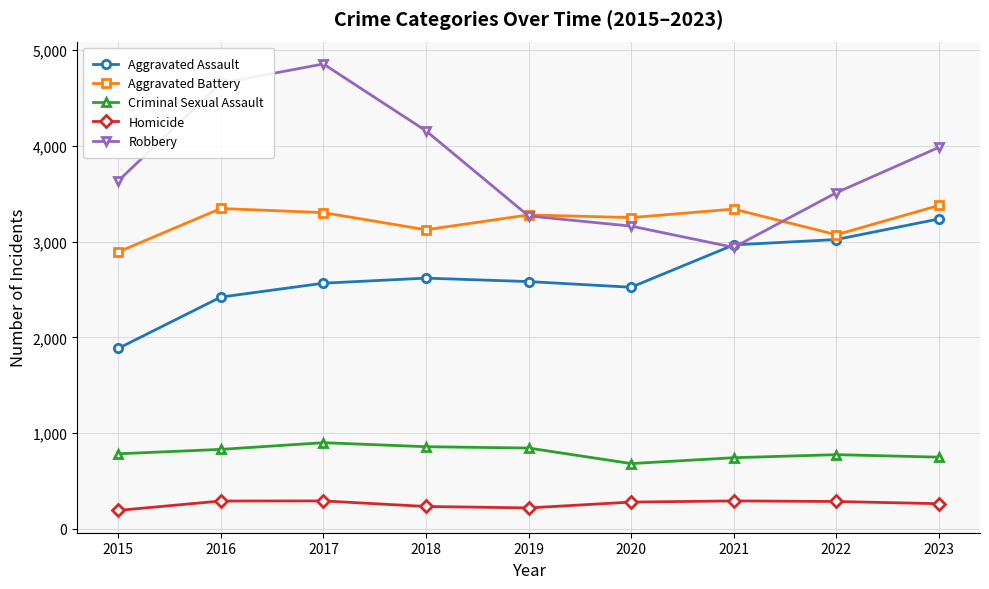

Between 2018 and 2023, which series saw the biggest shift?

Aggravated Assault